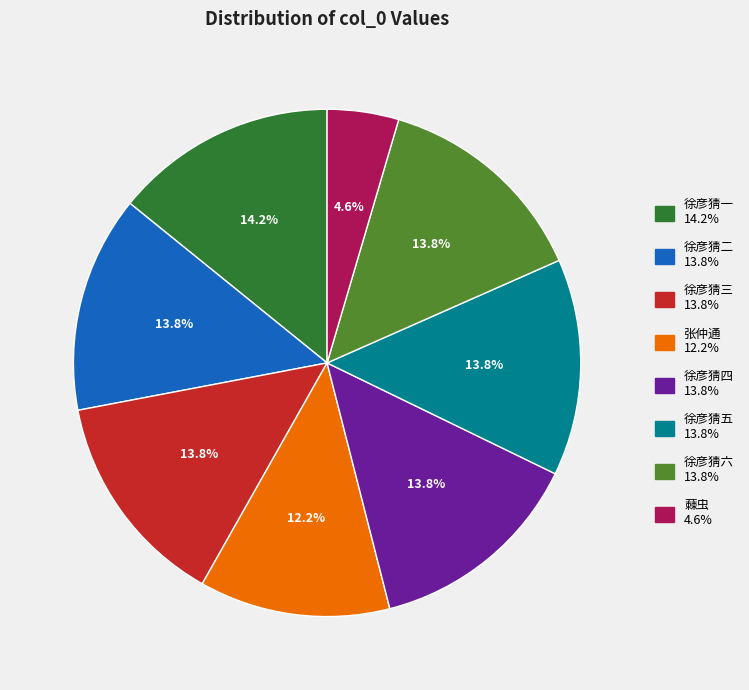

Is there a majority slice in this chart?

No